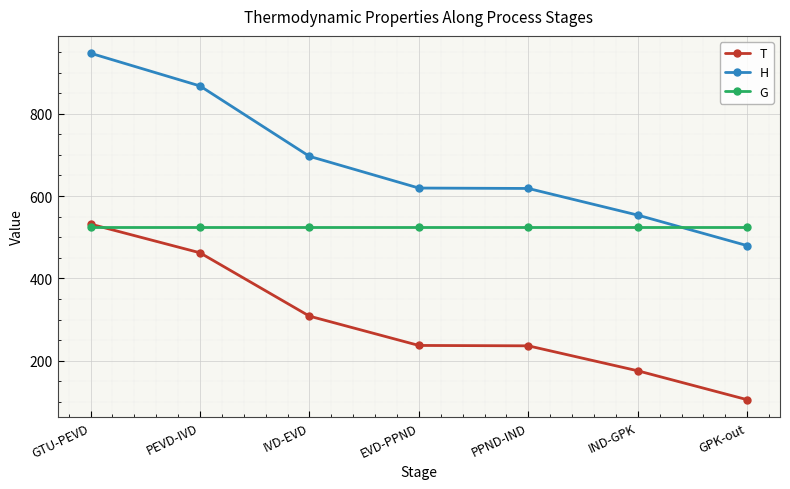

Is it true that T equals 175.6 at IND-GPK?

True